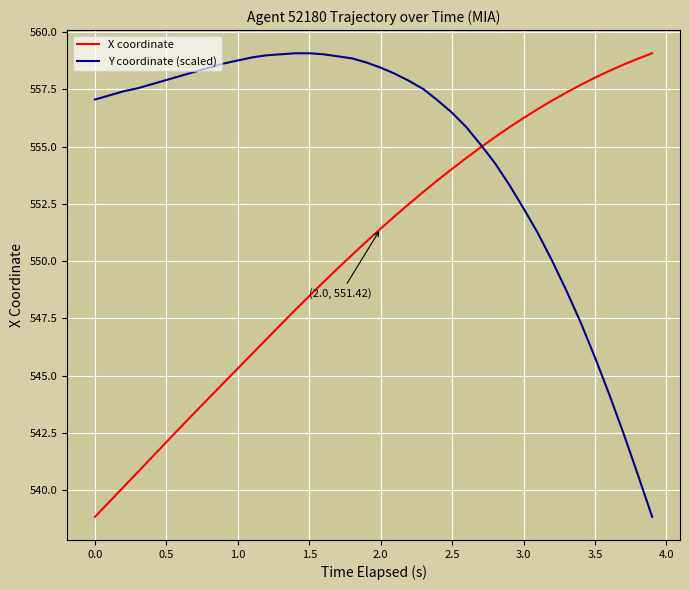

Which series has the largest total across all categories?

Y coordinate (scaled)